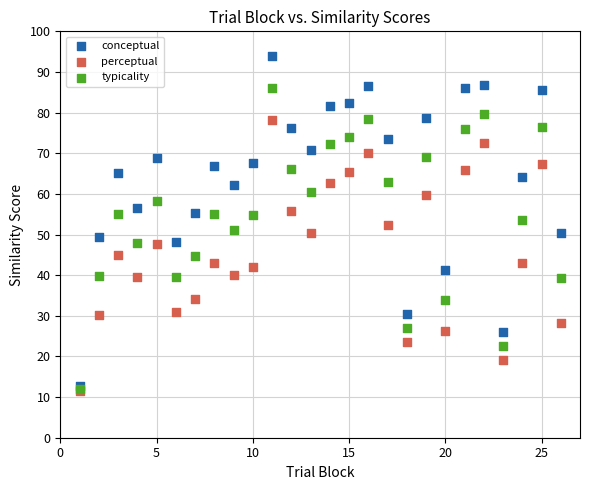

What are all the series names shown in the legend?

conceptual, perceptual, typicality